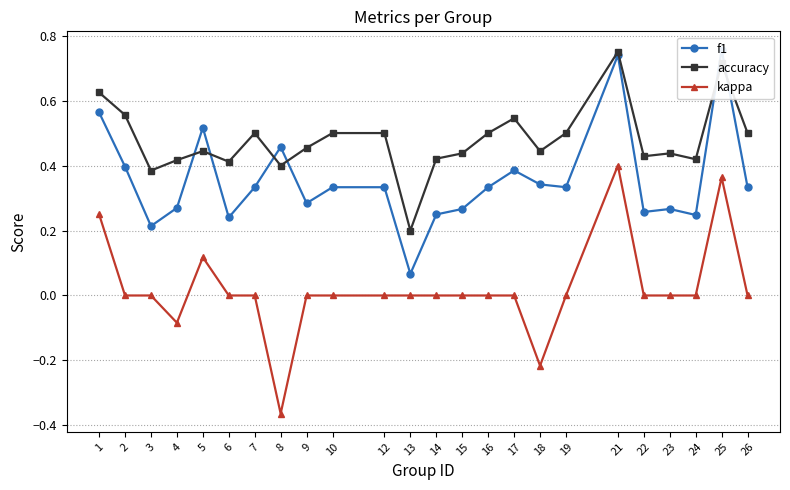

What is the value of the f1 point at the 16th from the left?

0.4